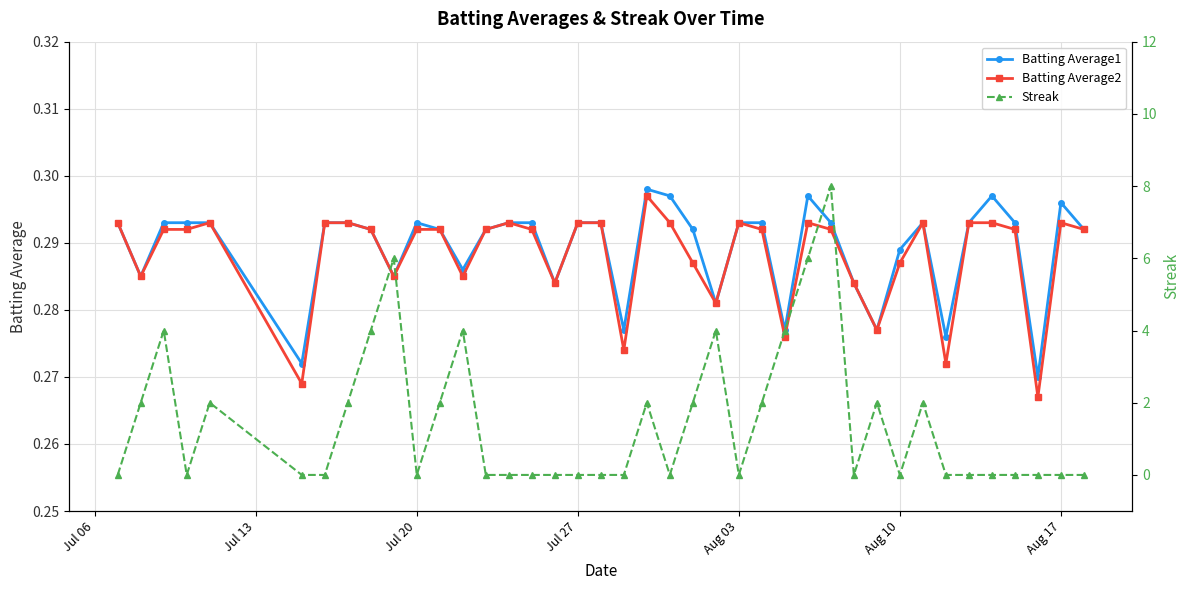

True or false: Streak and Batting Average1 cross at least once.

True